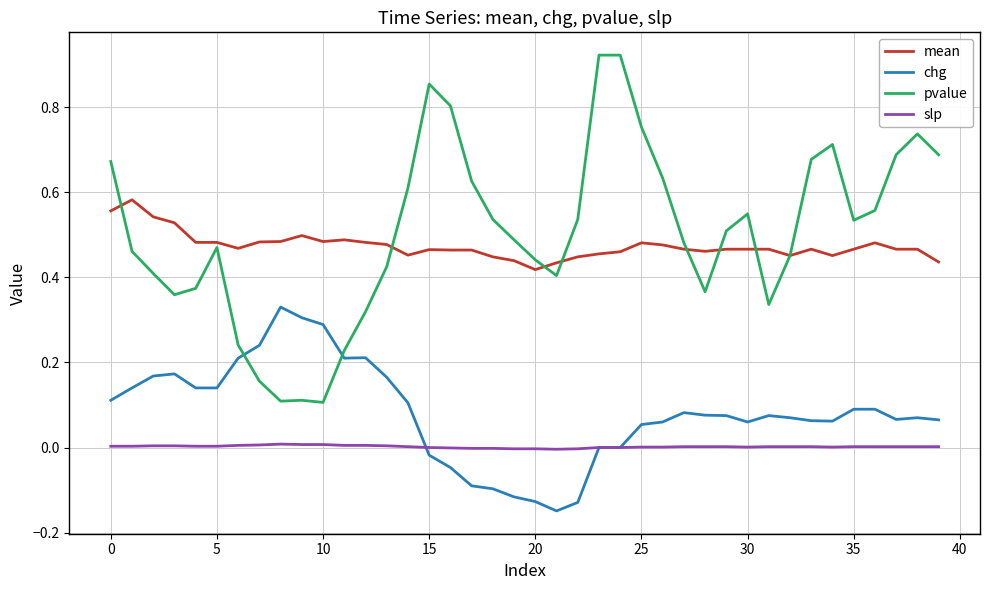

Which series has the largest range (max minus min)?

pvalue